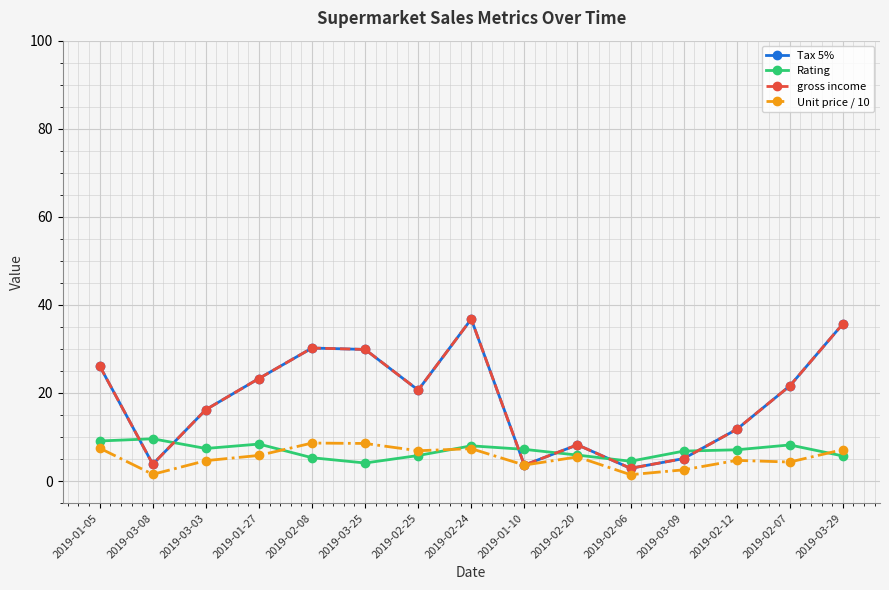

List the series in order of their peak value, lowest first.

Unit price / 10, Rating, Tax 5%, gross income